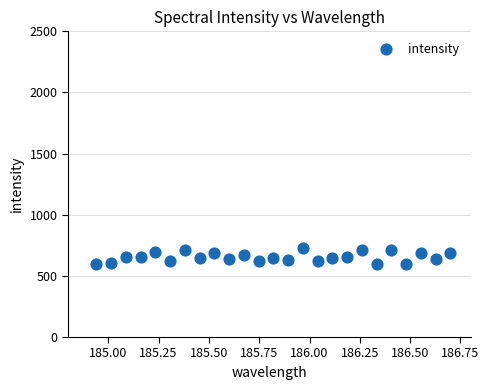

What is the range of Y values (max minus min)?

131